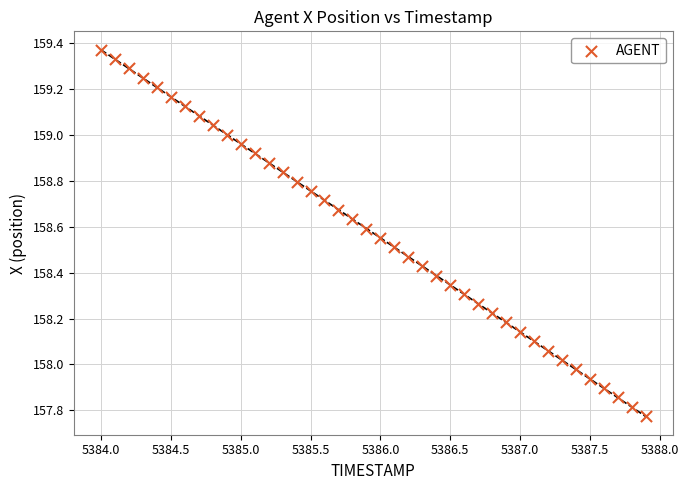

What is the range of X values (max minus min)?

3.9